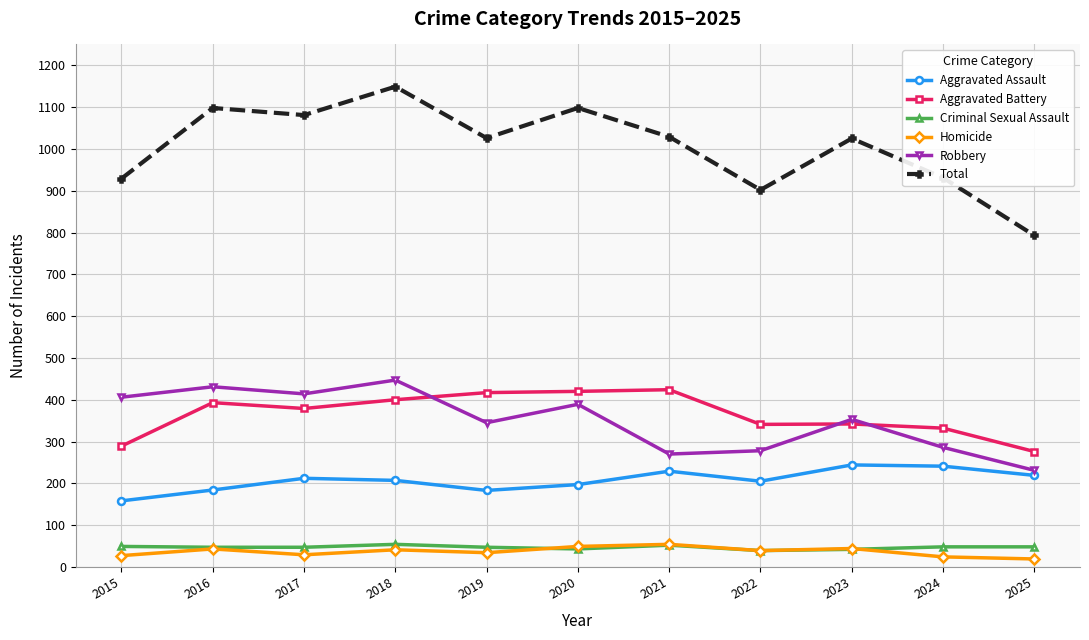

At which category does Total reach its first local peak?

2016